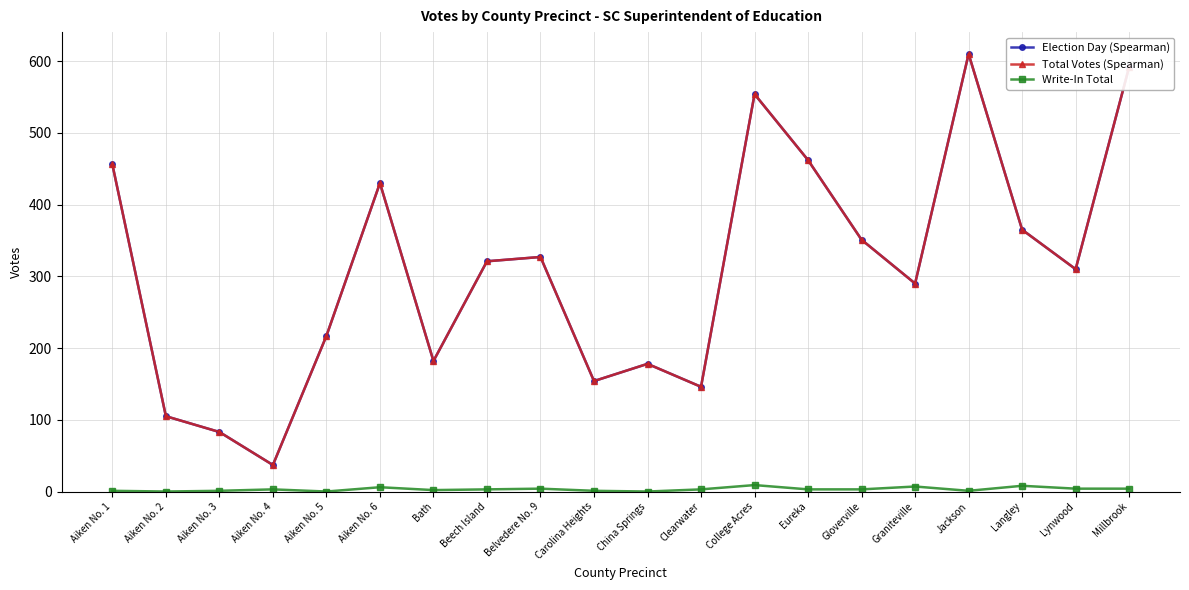

Count the Write-In Total values in the range 1 to 4.

13